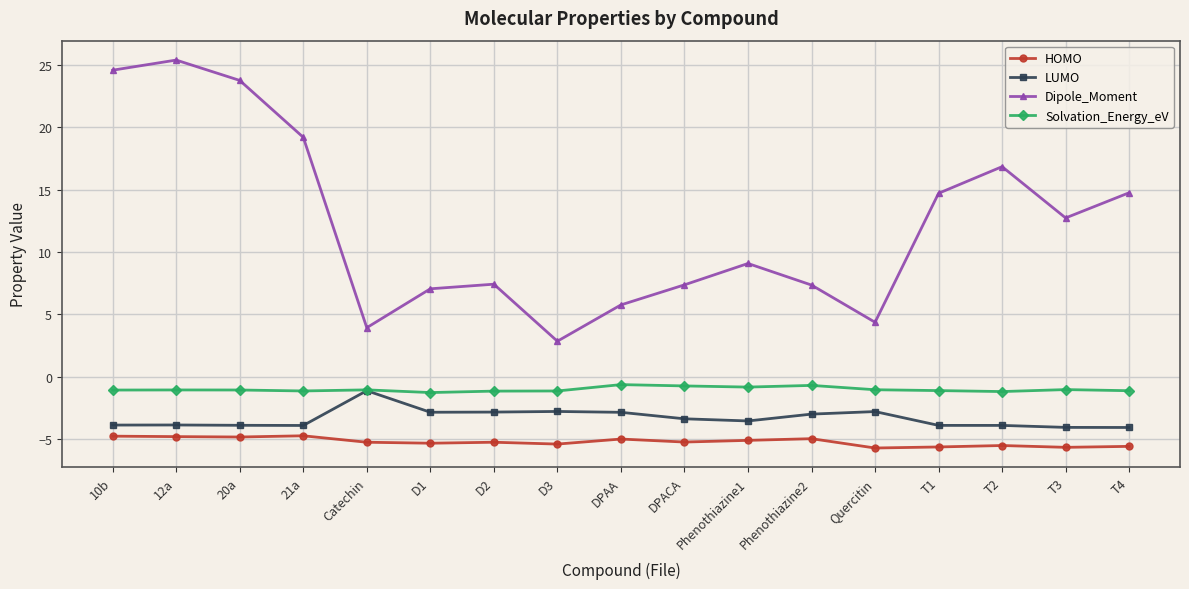

Is the value of Dipole_Moment at T2 greater than the value of HOMO at Phenothiazine2?

Yes